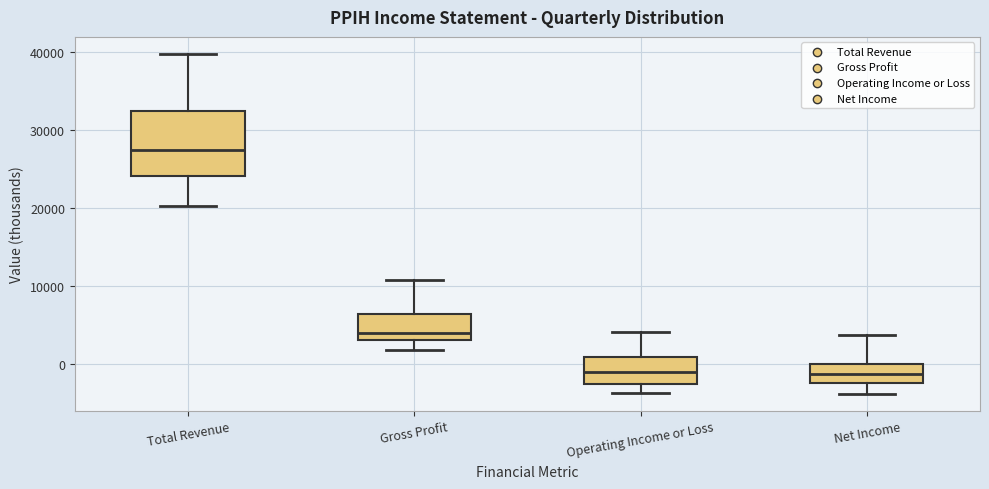

Comparing the boxes themselves (not the whiskers), which one is the tallest?

Total Revenue